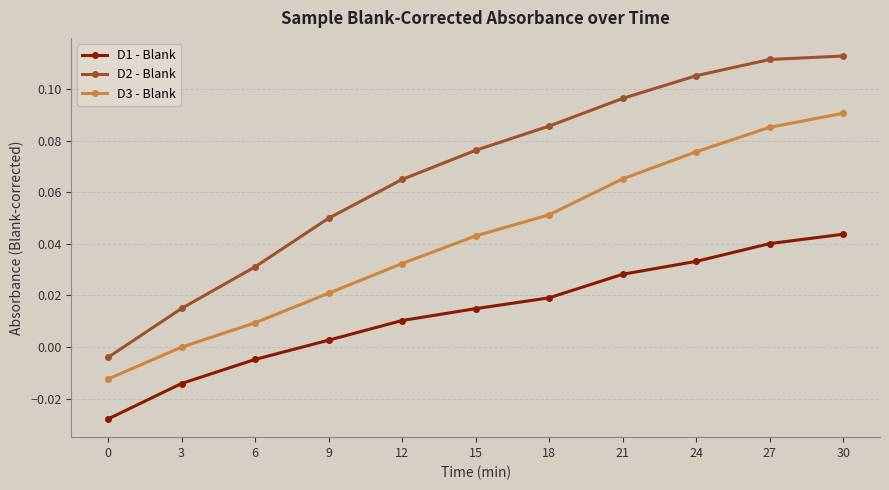

True or false: D3 - Blank and D2 - Blank cross at least once.

False